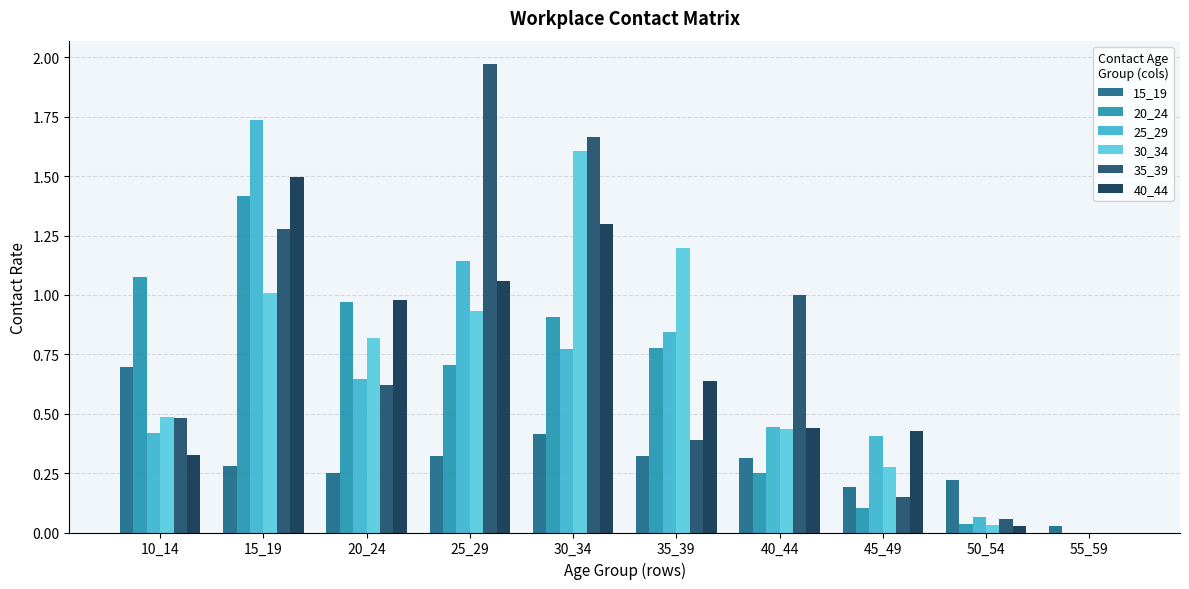

Which series has the widest spread of values?

35_39